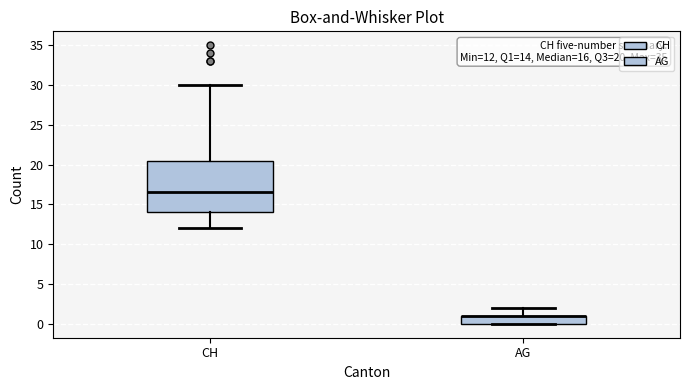

Which box is the tallest, from its lower edge to its upper edge?

CH